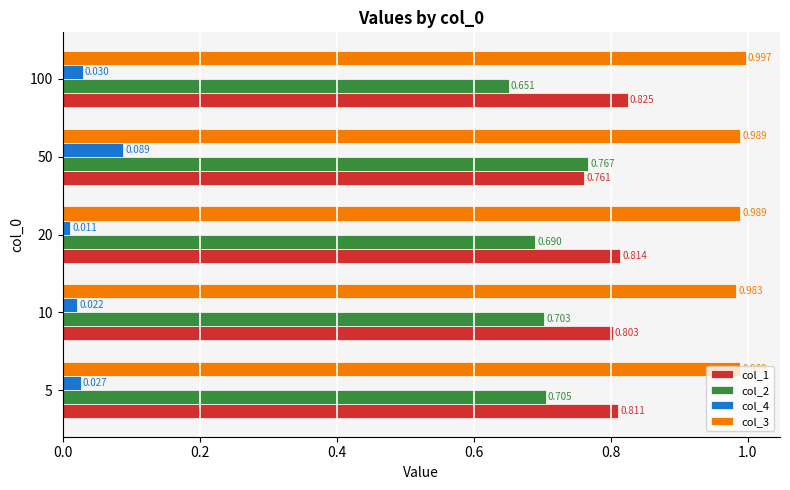

Rank the series by their maximum value, from highest to lowest.

col_3, col_1, col_2, col_4